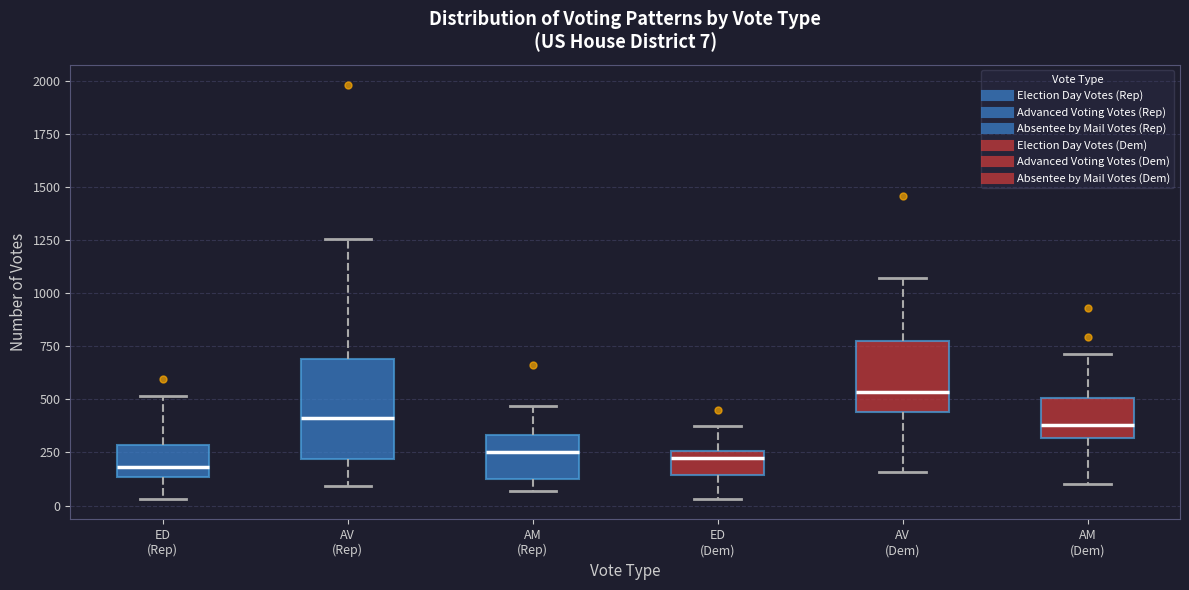

Which box is the tallest, from its lower edge to its upper edge?

AV (Rep)